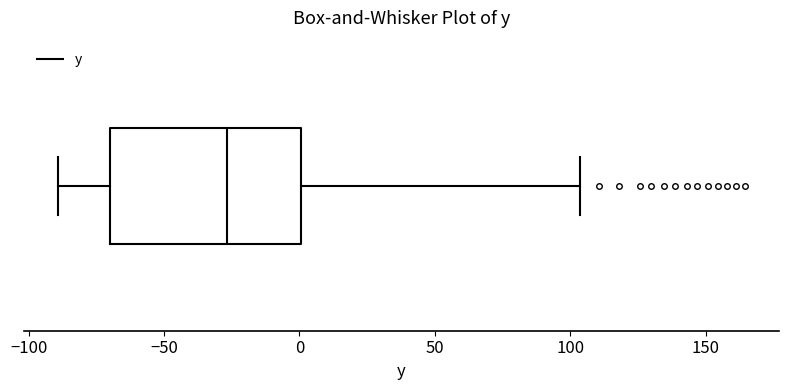

Transcribe this box plot: give where the median line is, the range the box spans, and where the two whiskers end, as read against the x-axis. The values are not printed on the chart, so give them approximately, as read against the axis.

median -25, box -70 to 0, whiskers -90 to 105